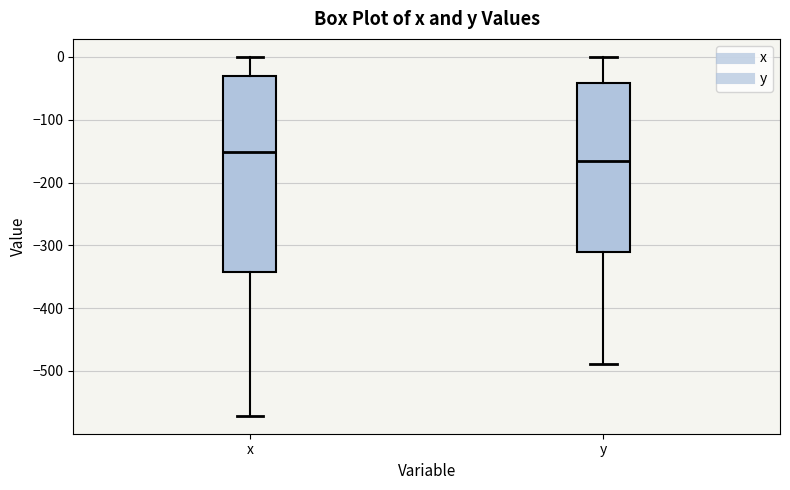

Which box has the highest median line?

x